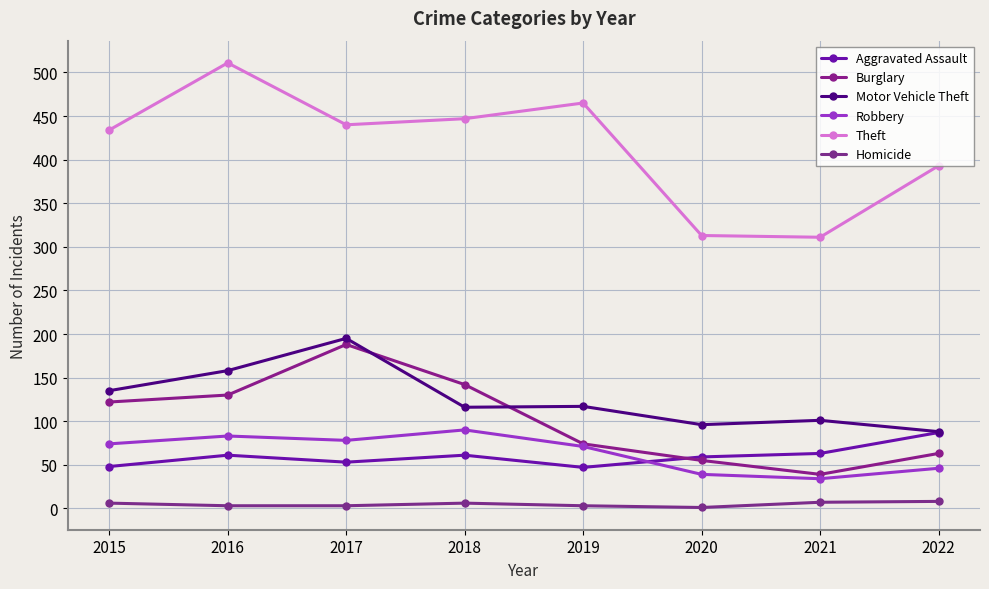

At which label does Robbery first exceed 74?

2016